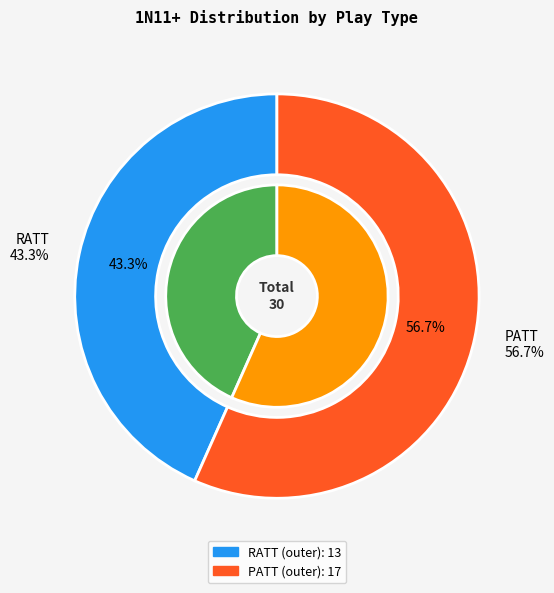

What is the change in value from RATT to PATT?

+4